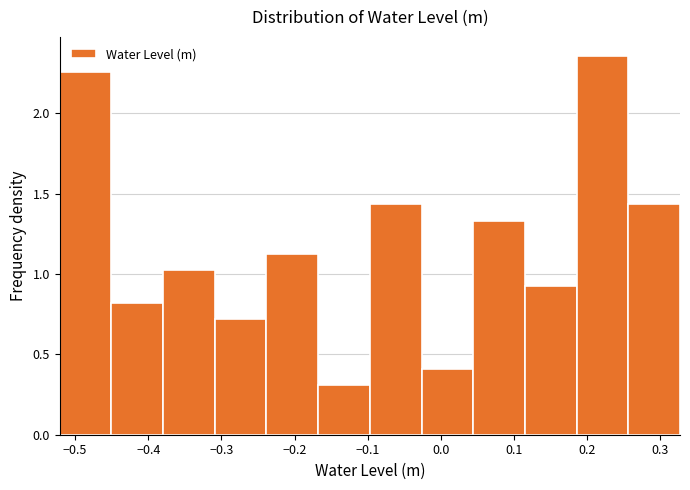

Reading left to right, list every bar in this chart as the range it spans on the x-axis followed by its height. Neither the bar edges nor the heights are printed on the chart, so give them approximately, as read against the axes.

-0.52 to -0.45: 2.25
-0.45 to -0.38: 0.80
-0.38 to -0.31: 1.05
-0.31 to -0.24: 0.70
-0.24 to -0.17: 1.15
-0.17 to -0.10: 0.30
-0.10 to -0.03: 1.45
-0.03 to 0.04: 0.40
0.04 to 0.11: 1.35
0.11 to 0.19: 0.90
0.19 to 0.26: 2.35
0.26 to 0.33: 1.45